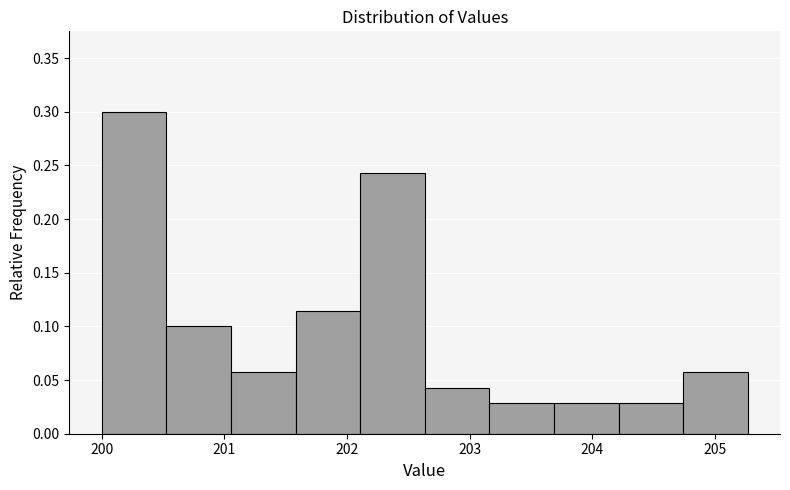

Which range on the x-axis has the tallest bar?

200.0 to 200.5